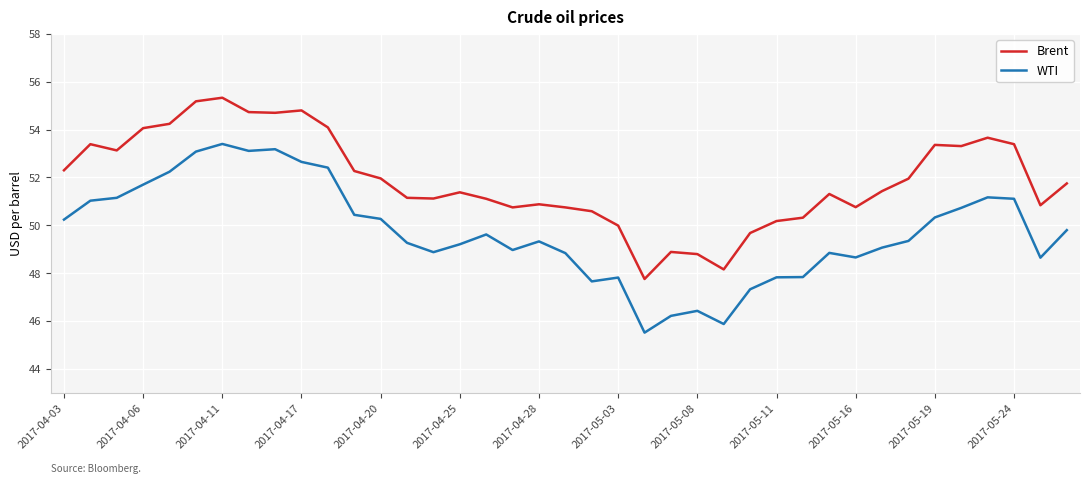

True or false: Brent and WTI intersect in this chart.

False